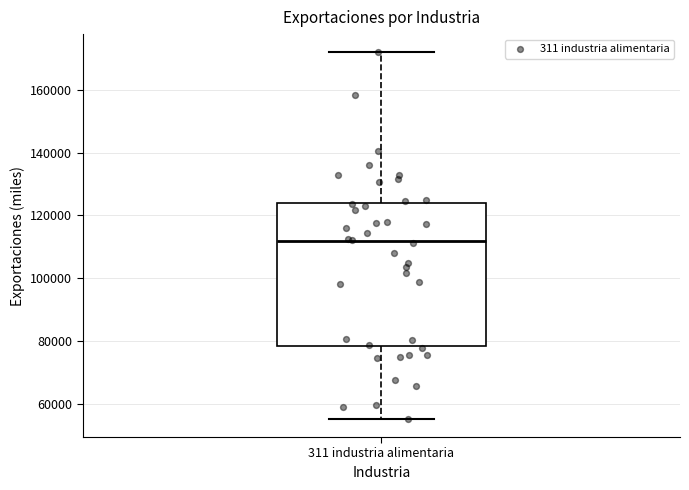

Read this box plot against the y-axis: the position of the median line, the range covered by the box, and the ends of both whiskers. The values are not printed on the chart, so give them approximately, as read against the axis.

median 112000, box 78000 to 124000, whiskers 56000 to 172000